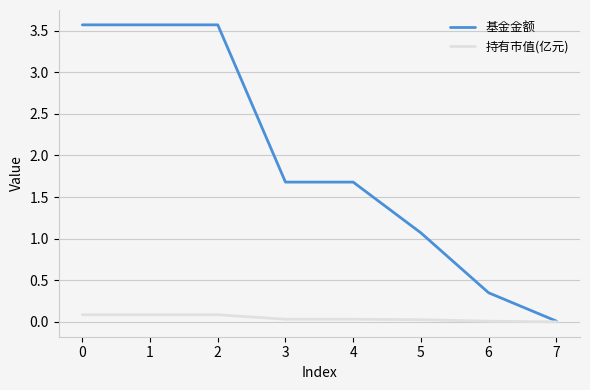

What is the greatest value displayed?

3.6